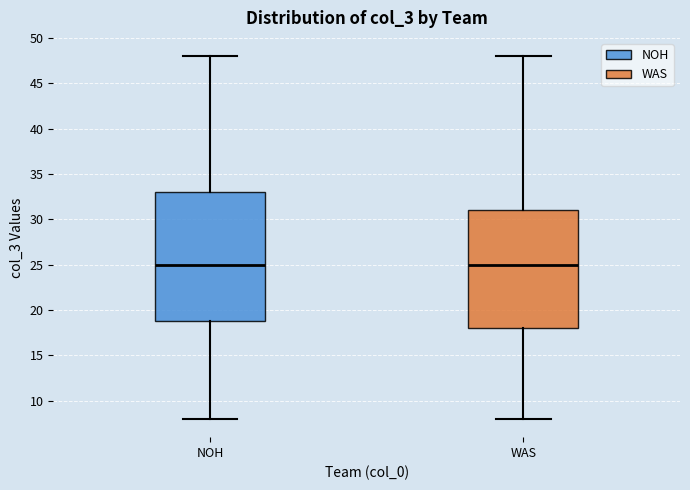

Where does the upper whisker of the box for WAS end on the y-axis? The values are not printed on the chart, so give them approximately, as read against the axis.

48